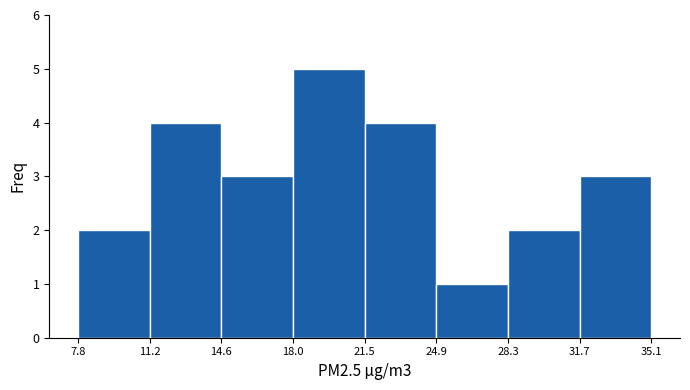

Reading left to right, transcribe this chart: for each bar, give the range it covers on the x-axis and its height. The values are not printed on the chart, so give them approximately, as read against the axis.

7.8 to 11.2: 2
11.2 to 14.6: 4
14.6 to 18.0: 3
18.0 to 21.5: 5
21.5 to 24.9: 4
24.9 to 28.3: 1
28.3 to 31.7: 2
31.7 to 35.1: 3